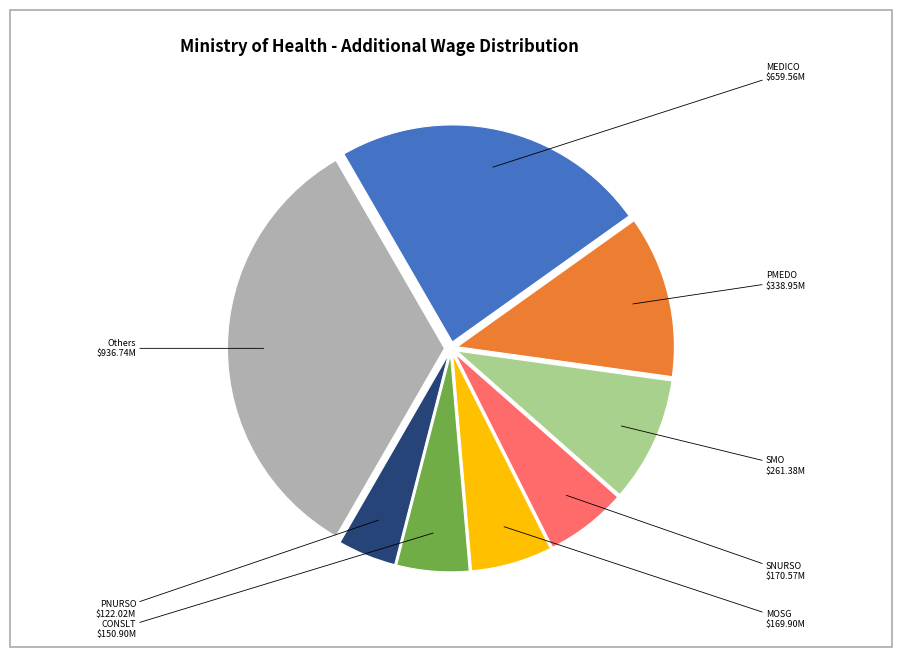

Is there any slice that represents more than half of the pie?

No